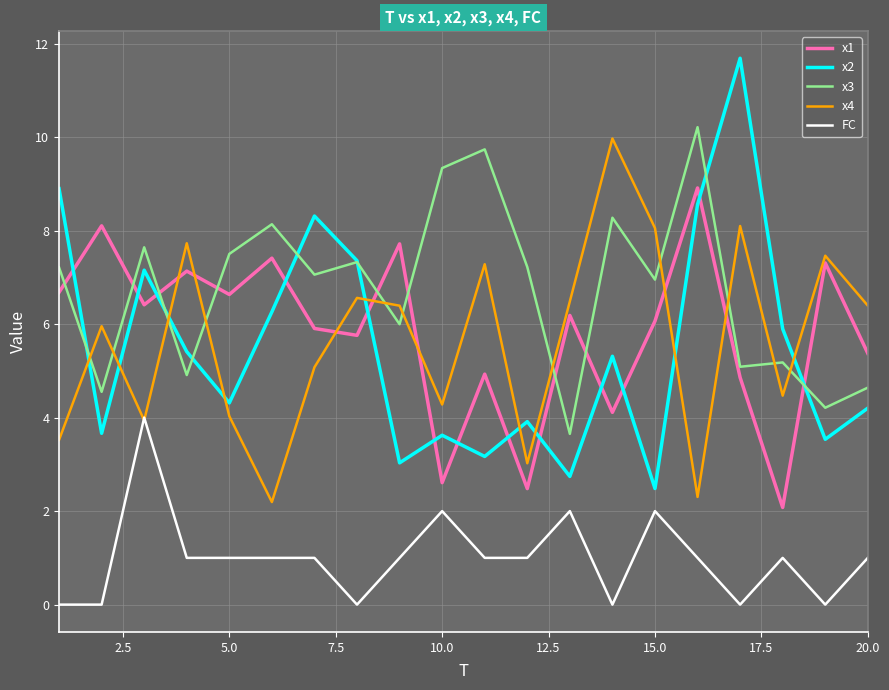

True or false: FC and x2 intersect in this chart.

False